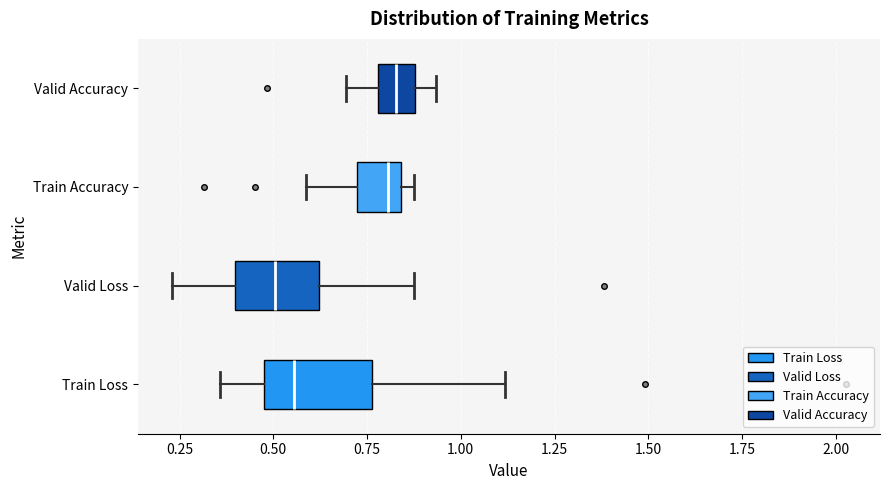

Which box is the widest, from its left edge to its right edge?

Train Loss